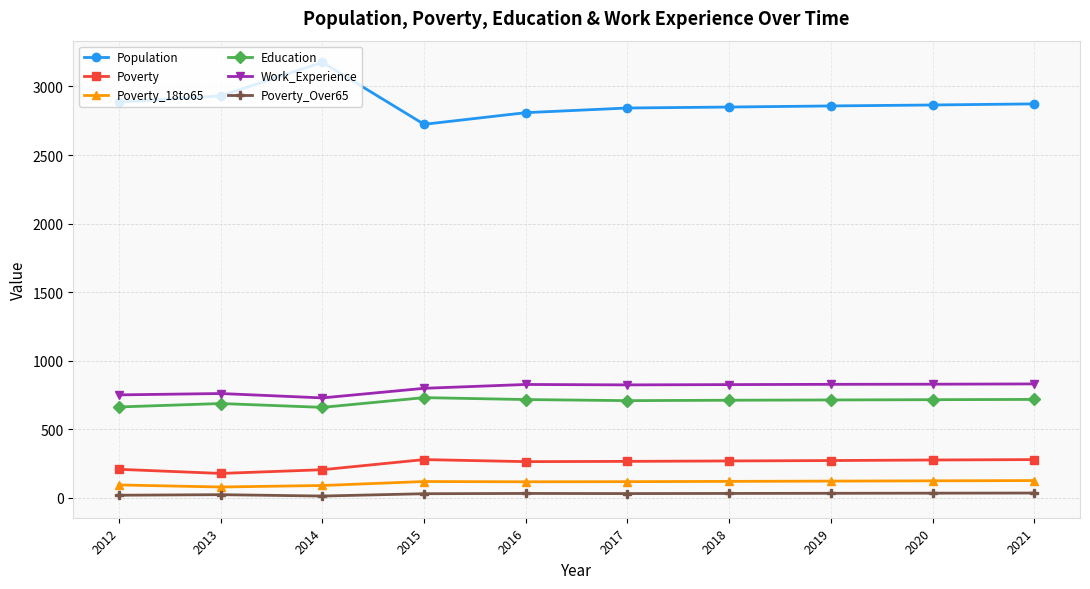

Does the chart have visible grid lines?

Yes